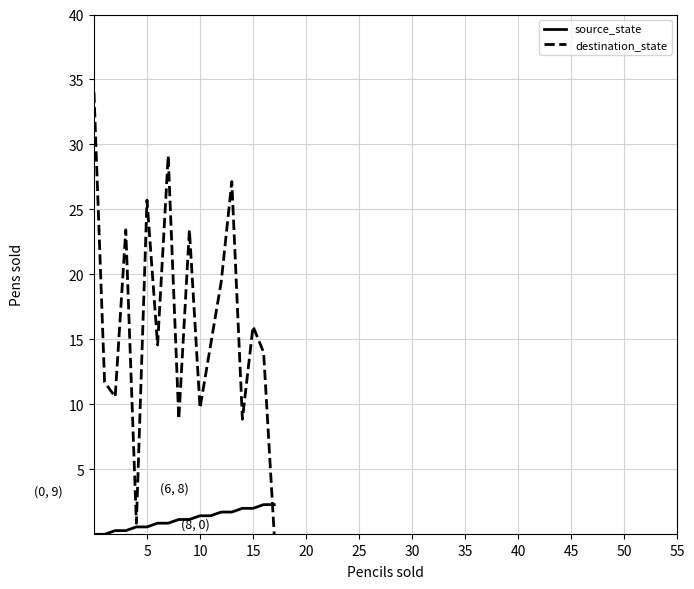

After their last crossing, which series has the higher values: destination_state or source_state?

source_state